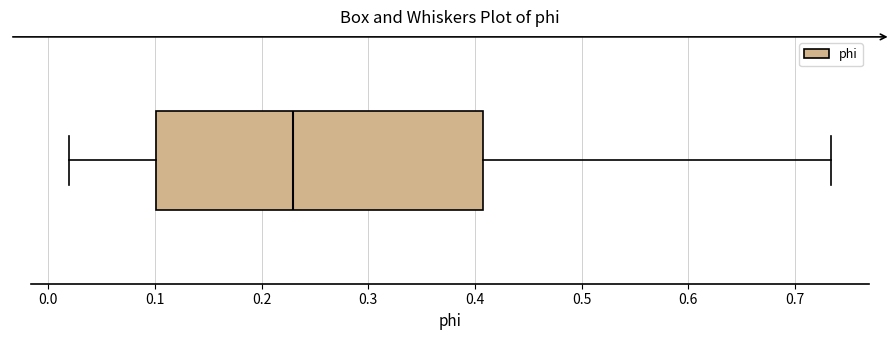

Transcribe this box plot: give where the median line is, the range the box spans, and where the two whiskers end, as read against the x-axis. The values are not printed on the chart, so give them approximately, as read against the axis.

median 0.23, box 0.10 to 0.41, whiskers 0.02 to 0.73